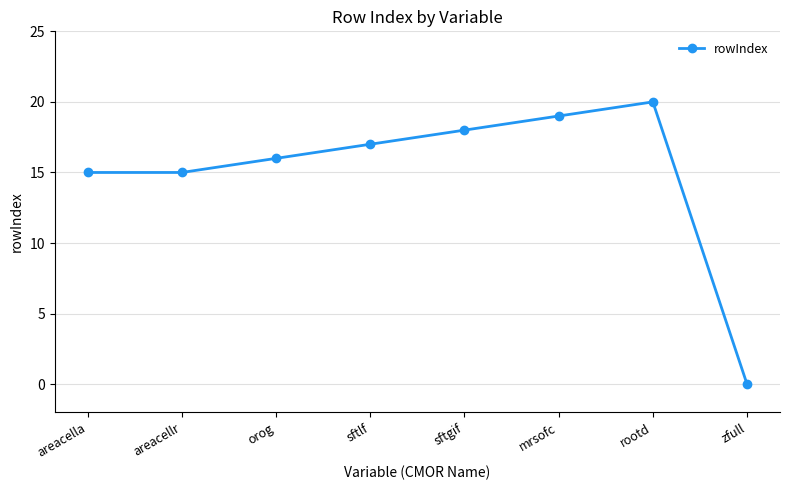

Approximately how many times larger is the value at orog compared to areacella?

1.1